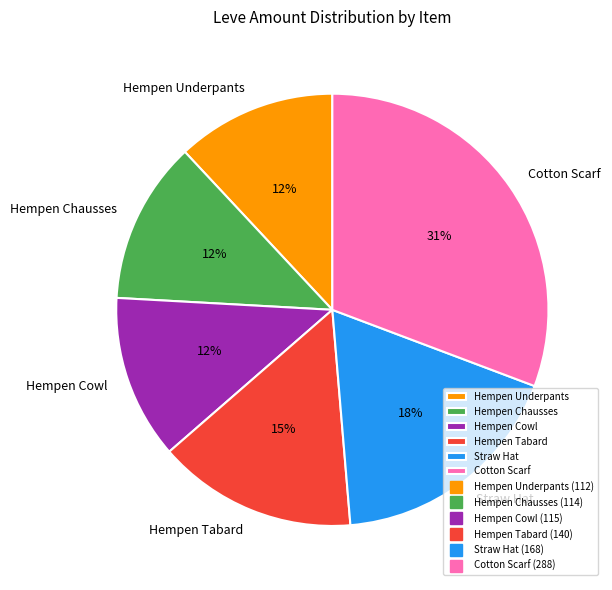

To the nearest percent, what is the combined percentage of Hempen Underpants and Hempen Chausses?

24%